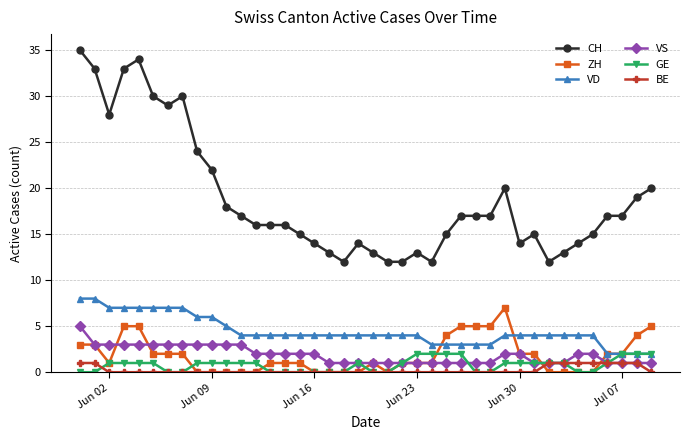

At how many categories does at least one series exceed 9?

40